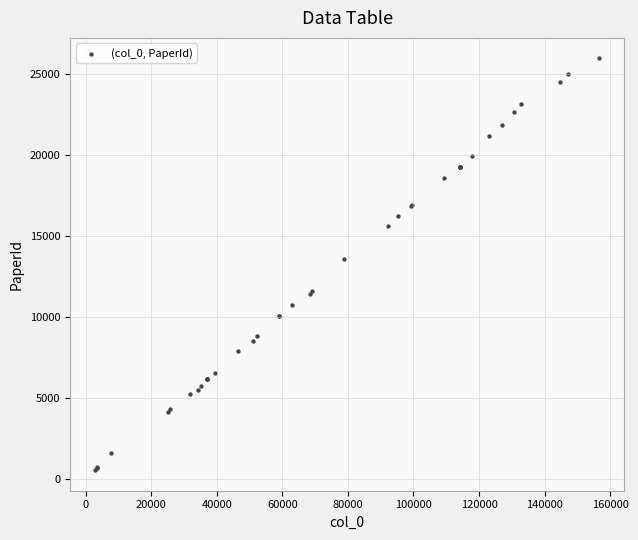

What Y value in the scatter plot is closest to 13233?

13588